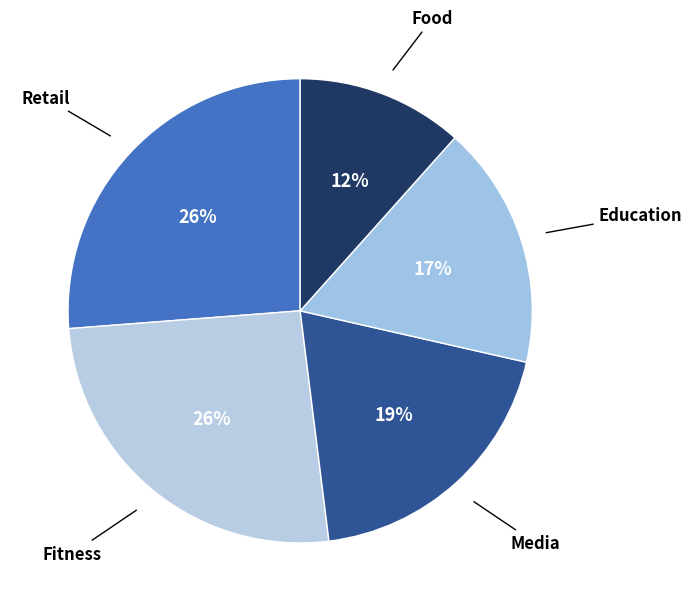

Is the sum of Education and Food greater than half?

No